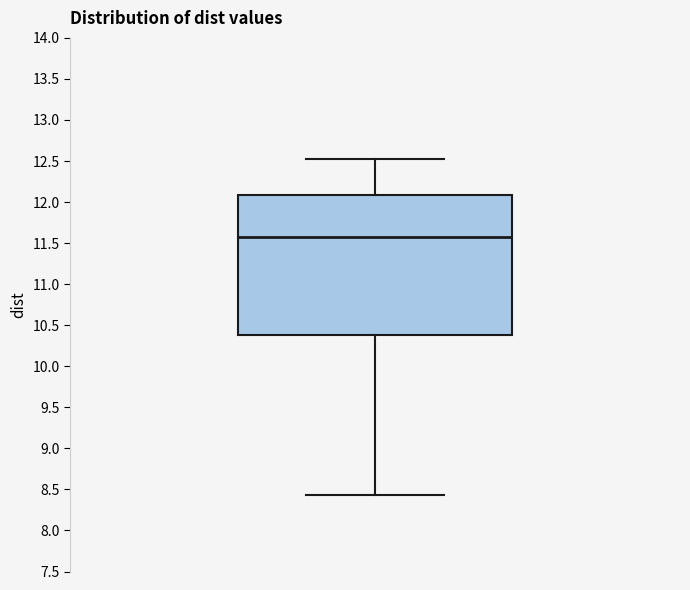

Transcribe this box plot: give where the median line is, the range the box spans, and where the two whiskers end, as read against the y-axis. The values are not printed on the chart, so give them approximately, as read against the axis.

median 11.60, box 10.40 to 12.10, whiskers 8.45 to 12.55